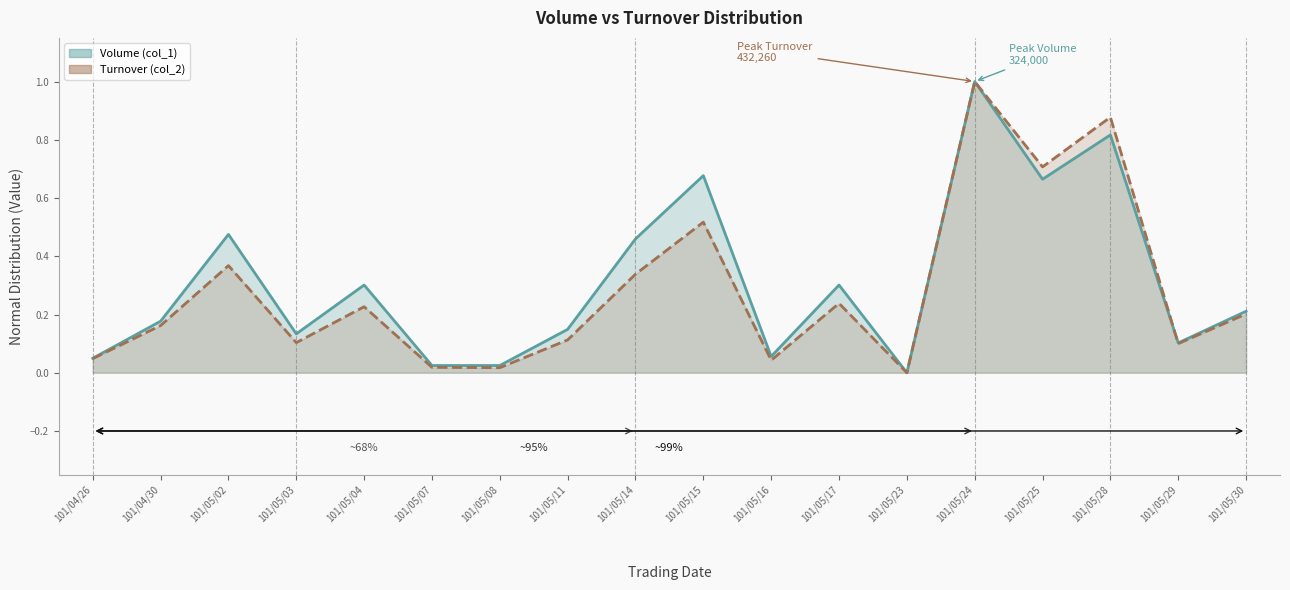

What is the highest value of the Volume (col_1) series?

1.0